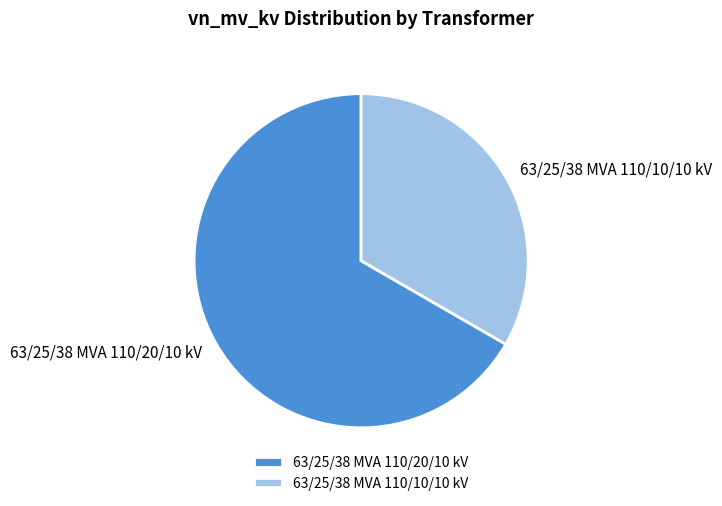

Which has a higher value, 63/25/38 MVA 110/20/10 kV or 63/25/38 MVA 110/10/10 kV?

63/25/38 MVA 110/20/10 kV